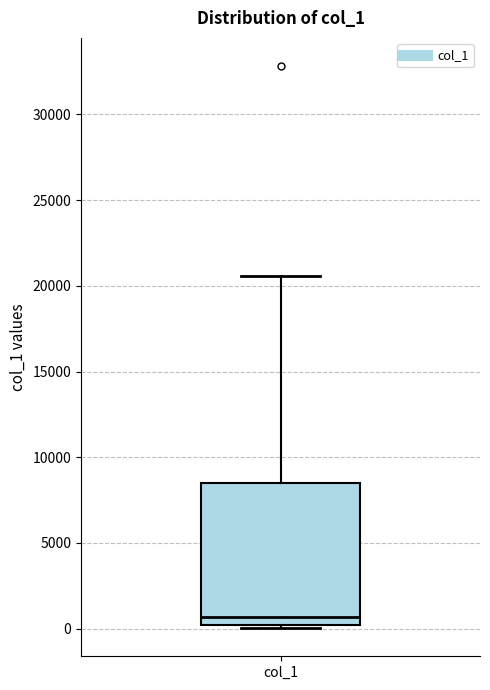

Read this box plot against the y-axis: the position of the median line, the range covered by the box, and the ends of both whiskers. The values are not printed on the chart, so give them approximately, as read against the axis.

median 500, box 0 to 8500, whiskers 0 (just below the box's lower edge) to 20500